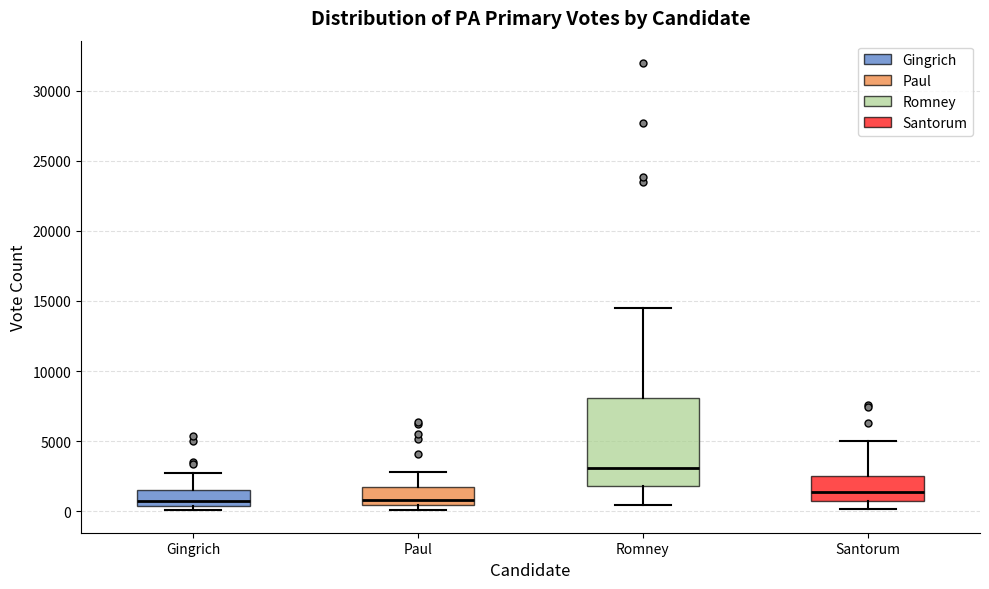

Comparing the boxes themselves (not the whiskers), which one is the tallest?

Romney